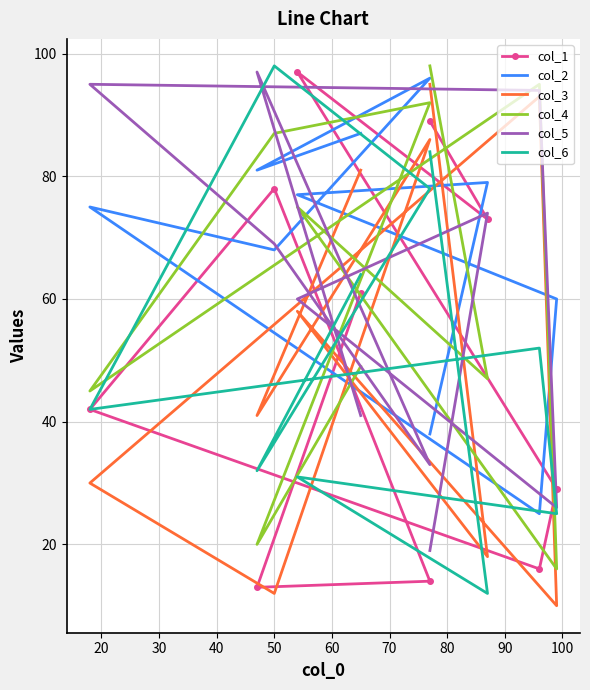

What is the value of the col_3 point at the 2nd from the left?

41